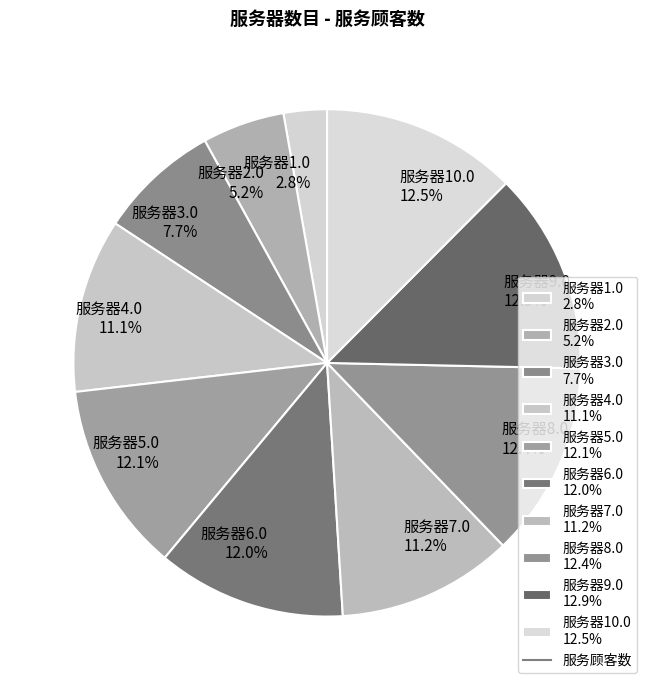

What is the smallest slice in the pie chart?

服务器1.0 2.8%